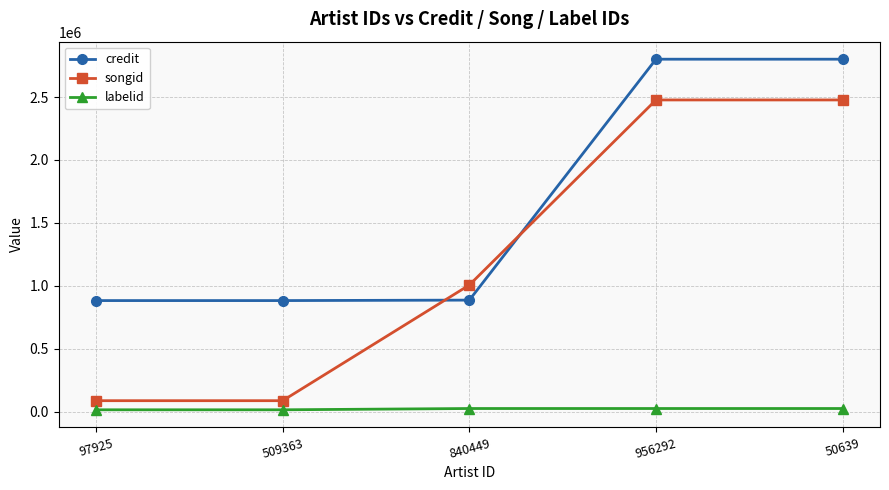

Does the chart display data point markers on the line(s)?

Yes